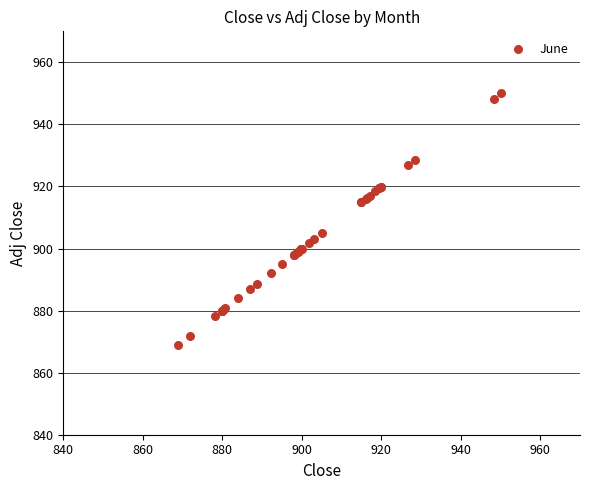

What Y value in the scatter plot is closest to 909?

905.0